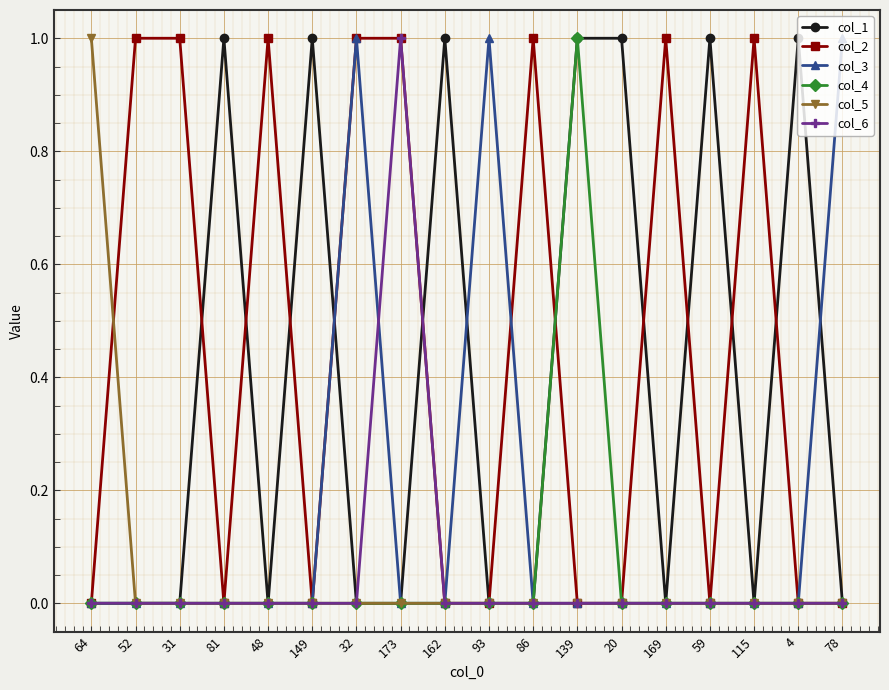

In col_4, how many points are higher than both neighbors (excluding endpoints)?

1